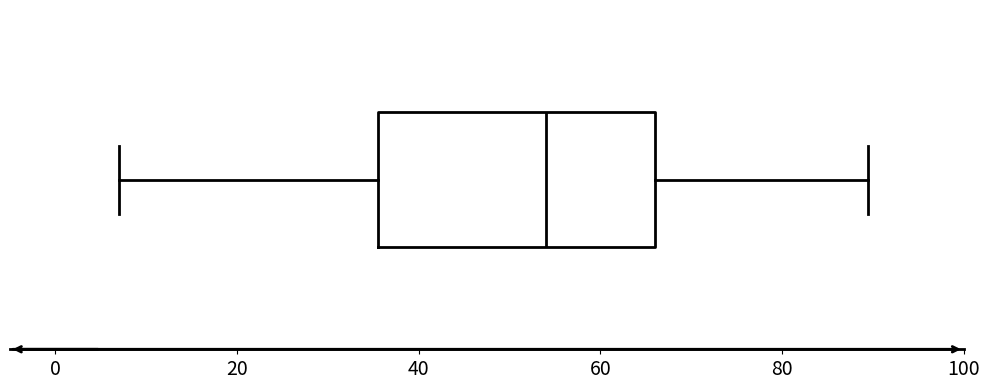

Where does the median line of the box sit on the x-axis? The values are not printed on the chart, so give them approximately, as read against the axis.

54